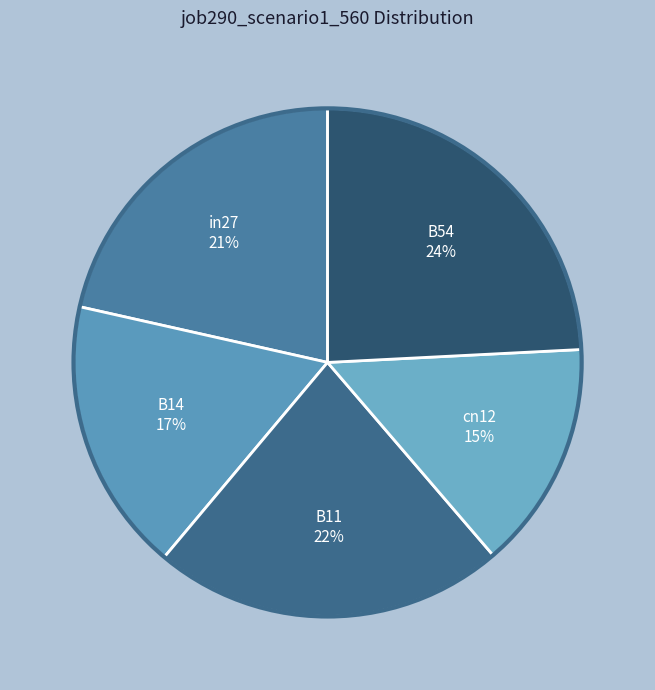

Which slice is the largest?

B54